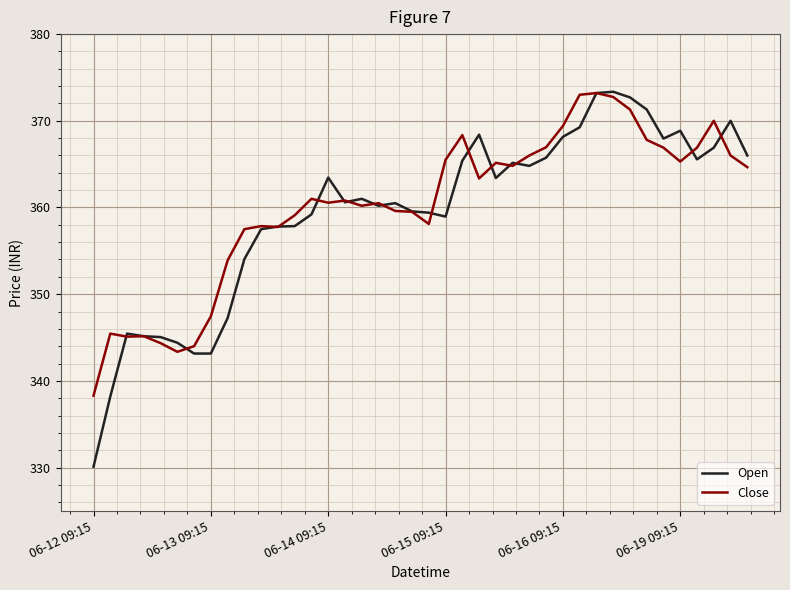

What is the smallest value displayed?

330.1